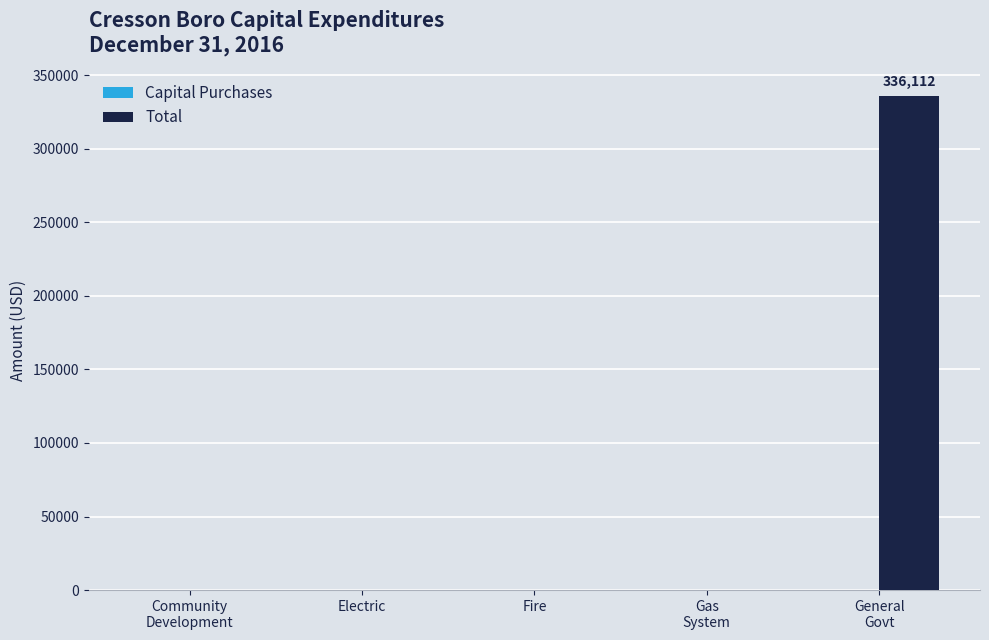

What is the maximum value shown in the chart?

336112